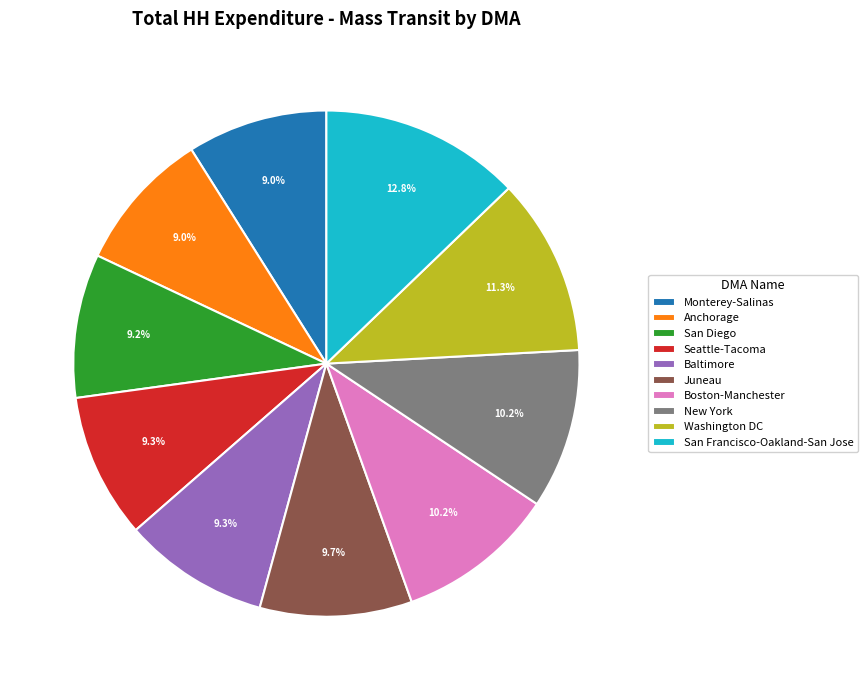

Does Baltimore represent more than half of the total?

No